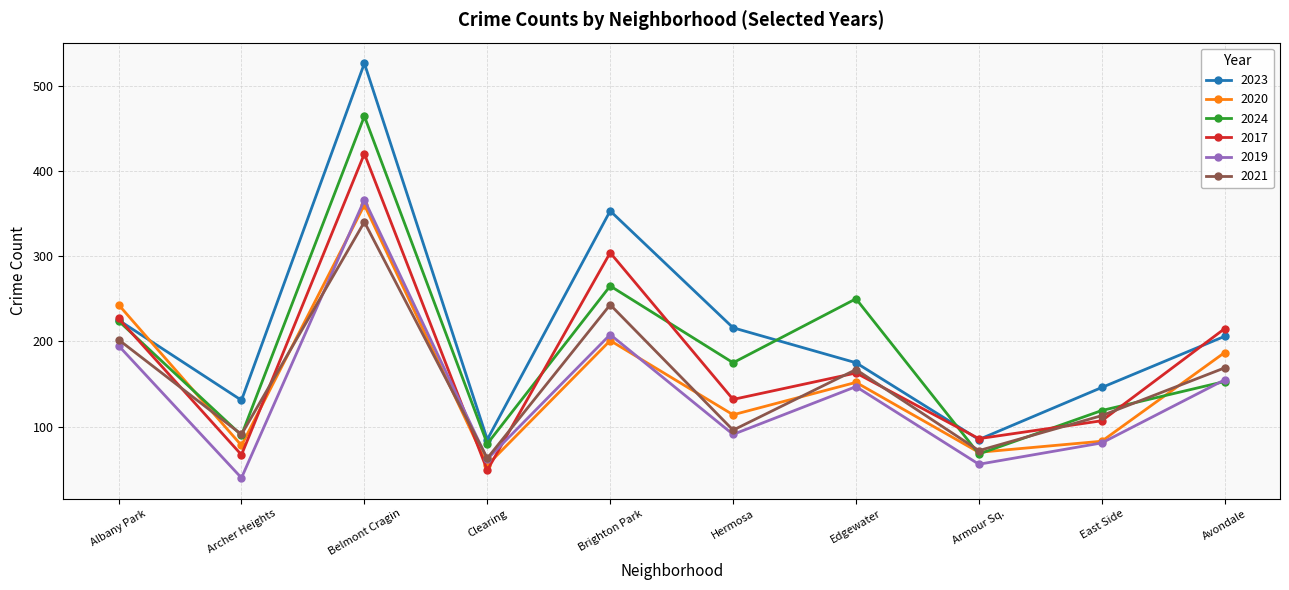

What is the label of the 8th point from the left?

Armour Sq.